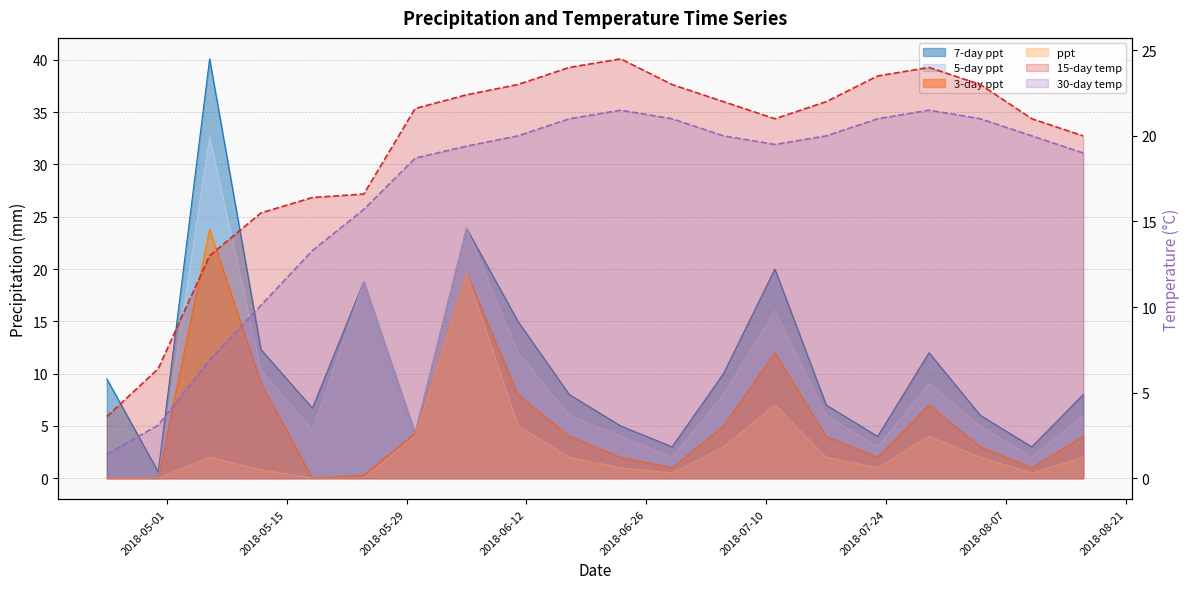

What is the difference between the 5-day ppt values at 2018-06-23 and 2018-07-29?

5.0